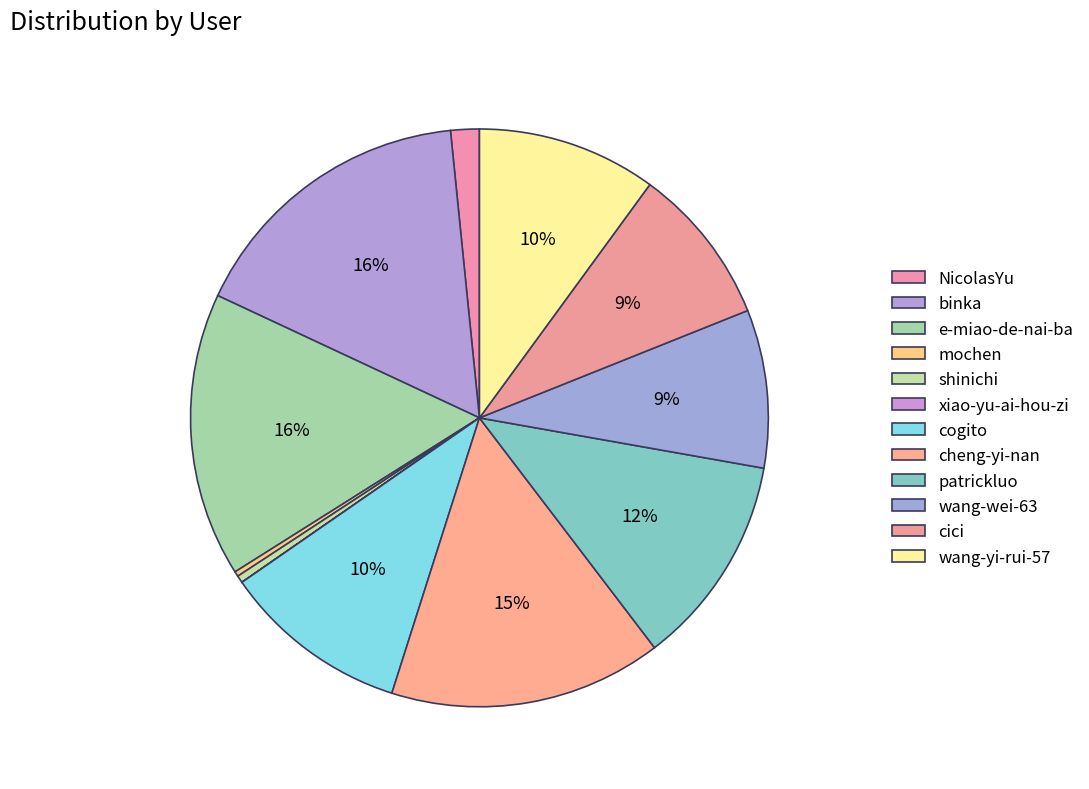

How many slices are in this pie chart?

12